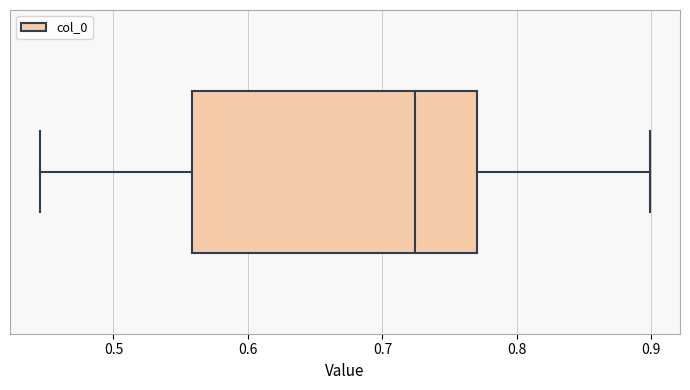

Read this box plot against the x-axis: the position of the median line, the range covered by the box, and the ends of both whiskers. The values are not printed on the chart, so give them approximately, as read against the axis.

median 0.72, box 0.56 to 0.77, whiskers 0.45 to 0.90